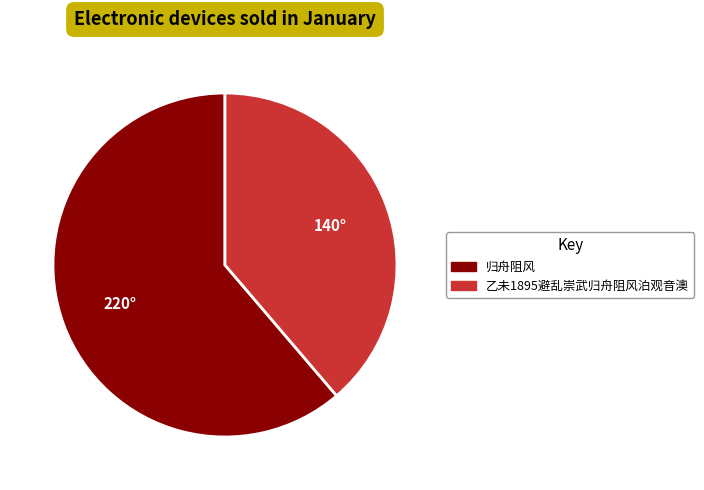

True or false: 乙未1895避乱崇武归舟阻风泊观音澳 accounts for 39% of the total.

True